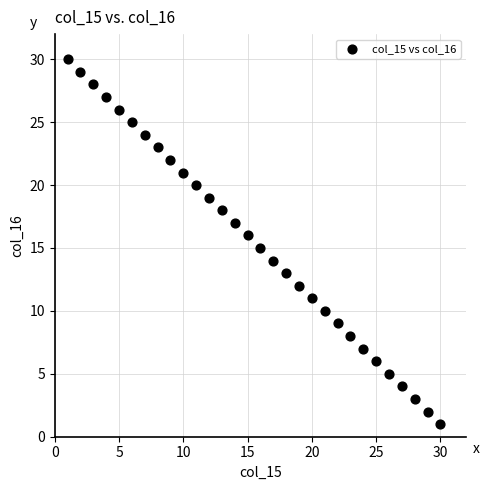

What is the range of Y values (max minus min)?

29